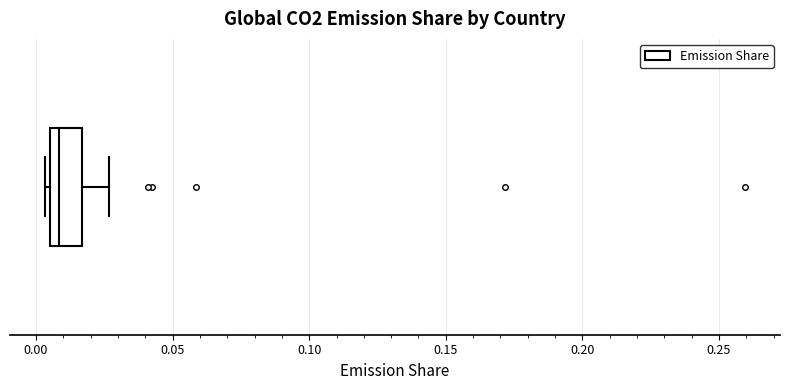

Read this box plot against the x-axis: the position of the median line, the range covered by the box, and the ends of both whiskers. The values are not printed on the chart, so give them approximately, as read against the axis.

median 0.010, box 0.005 to 0.015, whiskers 0.005 (just left of the box's left edge) to 0.025